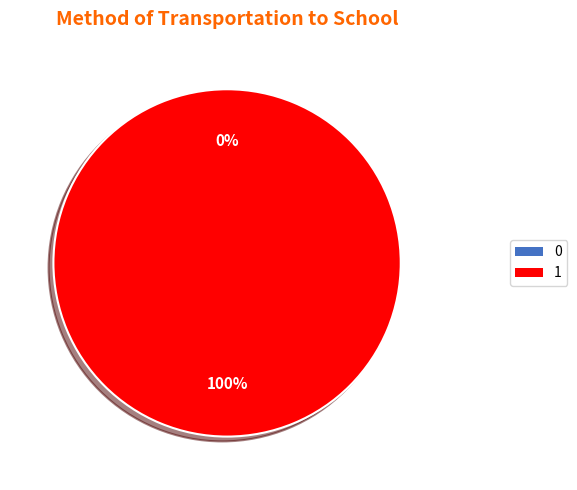

What is the change in value from 0 to 1?

+1